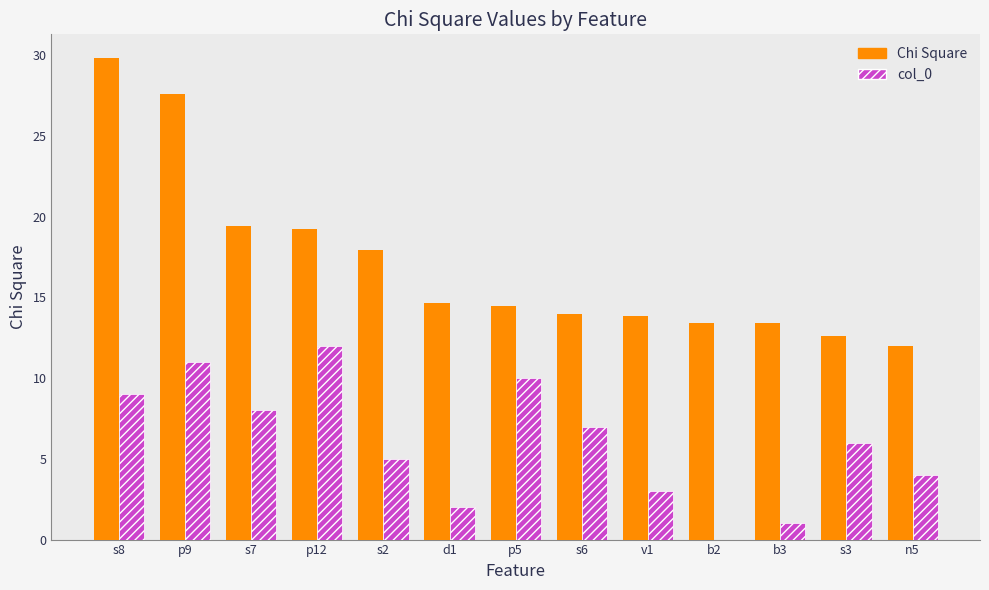

Is the value of col_0 at v1 greater than the value of Chi Square at v1?

No